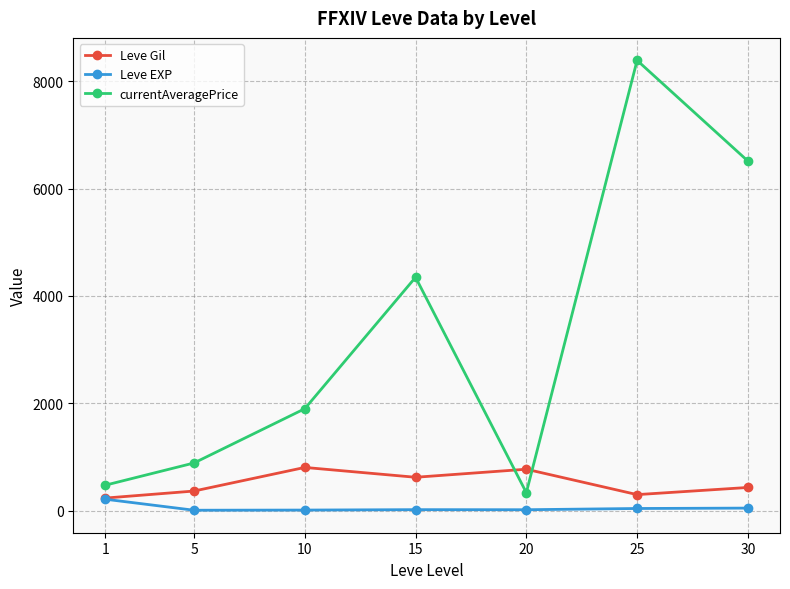

At which label does Leve Gil first exceed 430?

10